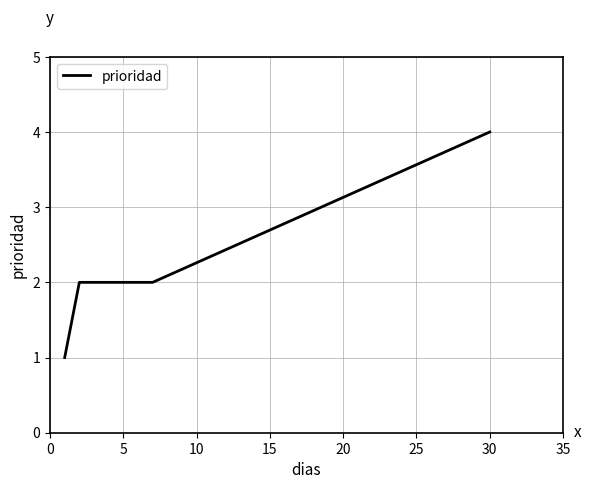

Reading right to left, what are all the values shown in this chart?

4	2	2	1